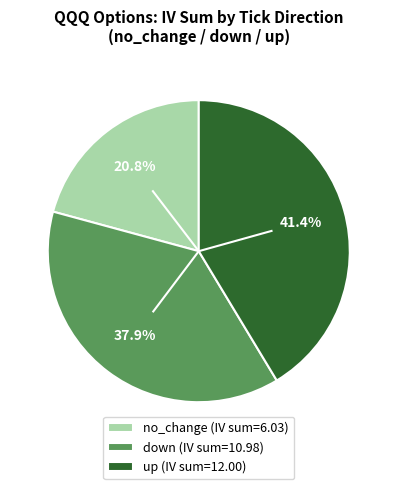

What percentage do up and no_change together represent?

62.1%